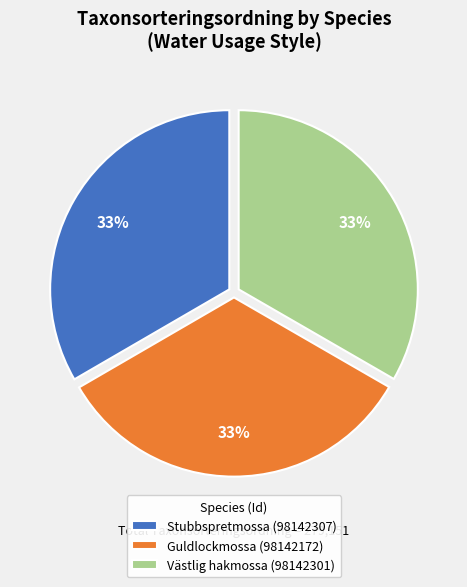

The Guldlockmossa (98142172) slice represents 40% of the pie. True or false?

False